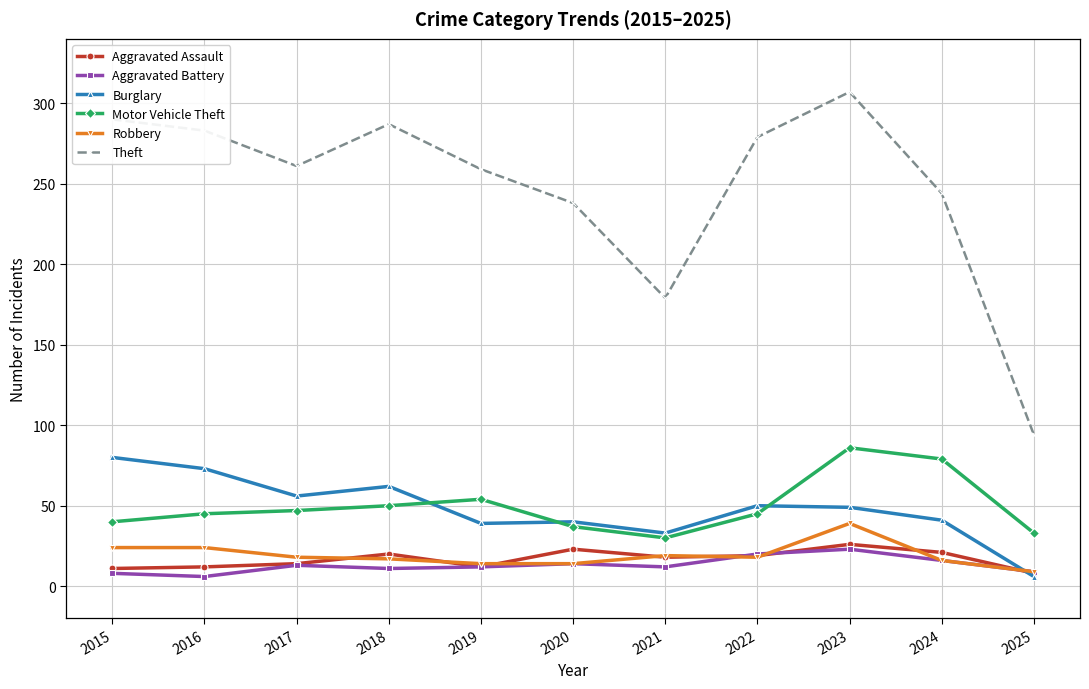

True or false: Motor Vehicle Theft and Aggravated Assault cross at least once.

False